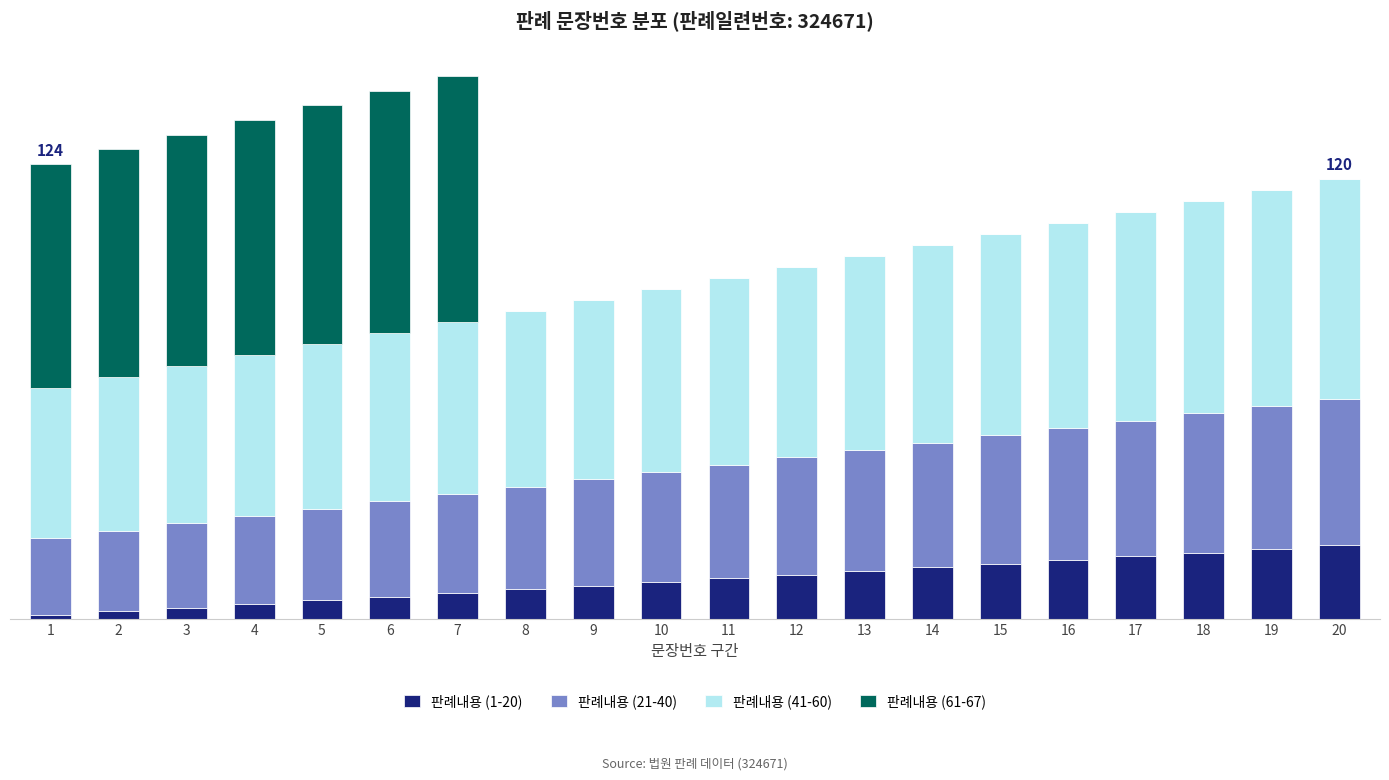

Does the chart contain stacked bars?

Yes